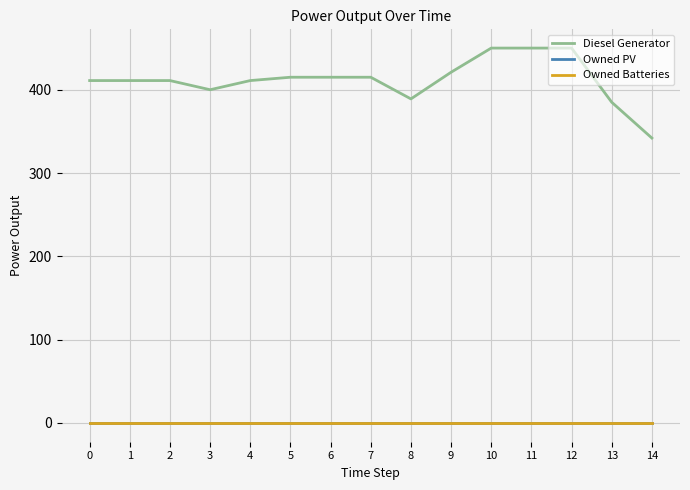

What is the spread (max minus min) of values at 9?

421